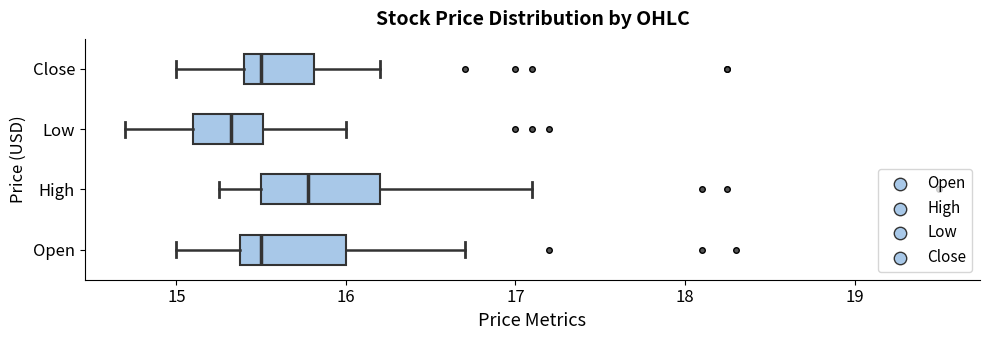

Where does the left whisker of the box for High end on the x-axis? The values are not printed on the chart, so give them approximately, as read against the axis.

15.3